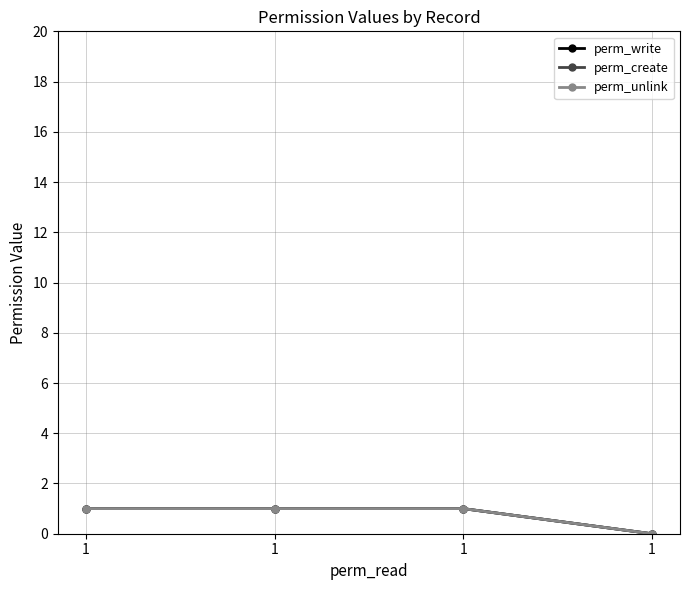

At which category does the chart reach its minimum across all series?

1